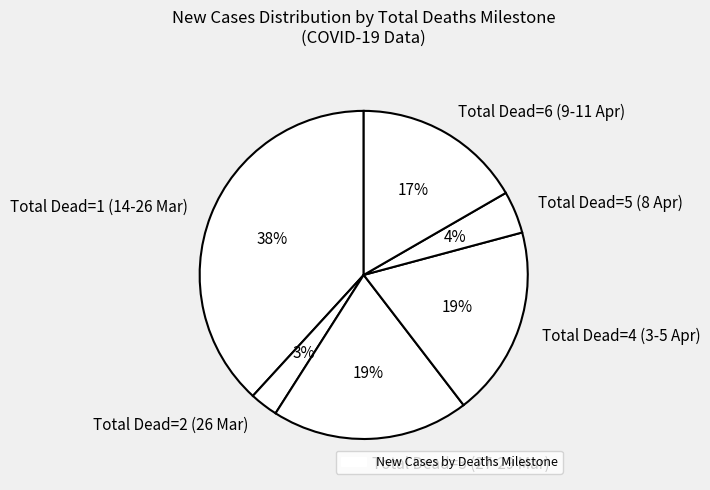

Is there any slice that represents more than half of the pie?

No